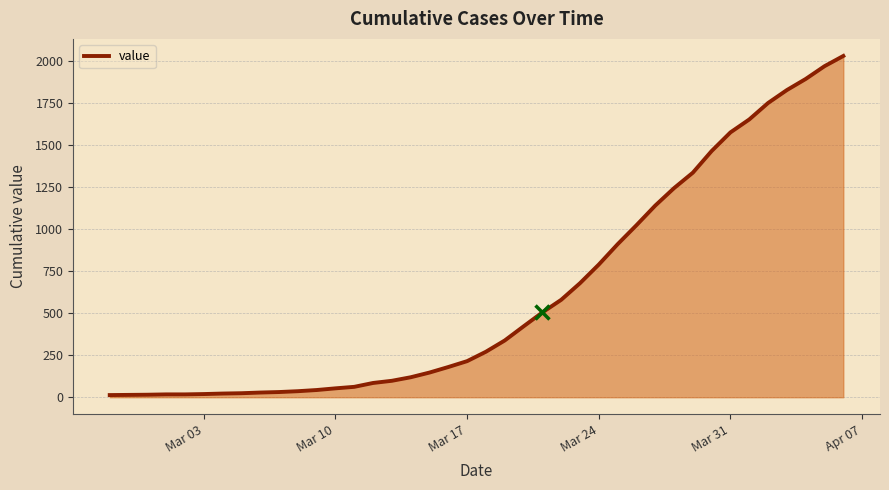

What is the greatest value displayed?

2032